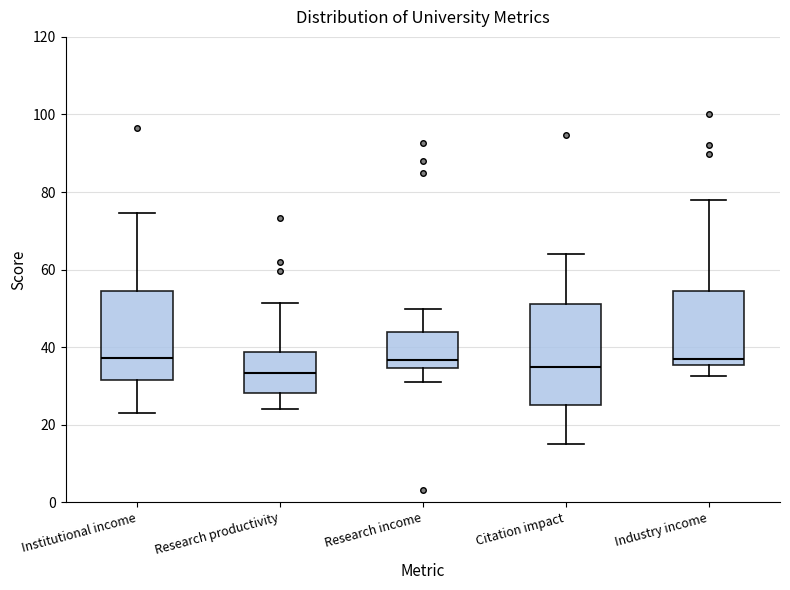

Reading left to right, transcribe this box plot: for each box, give where its median line is, the range the box spans, and where its two whiskers end, as read against the y-axis. The values are not printed on the chart, so give them approximately, as read against the axis.

Institutional income: median 38, box 32 to 54, whiskers 24 to 74
Research productivity: median 34, box 28 to 38, whiskers 24 to 52
Research income: median 36, box 34 to 44, whiskers 32 to 50
Citation impact: median 34, box 26 to 52, whiskers 16 to 64
Industry income: median 36 (just above the box's lower edge), box 36 to 54, whiskers 32 to 78